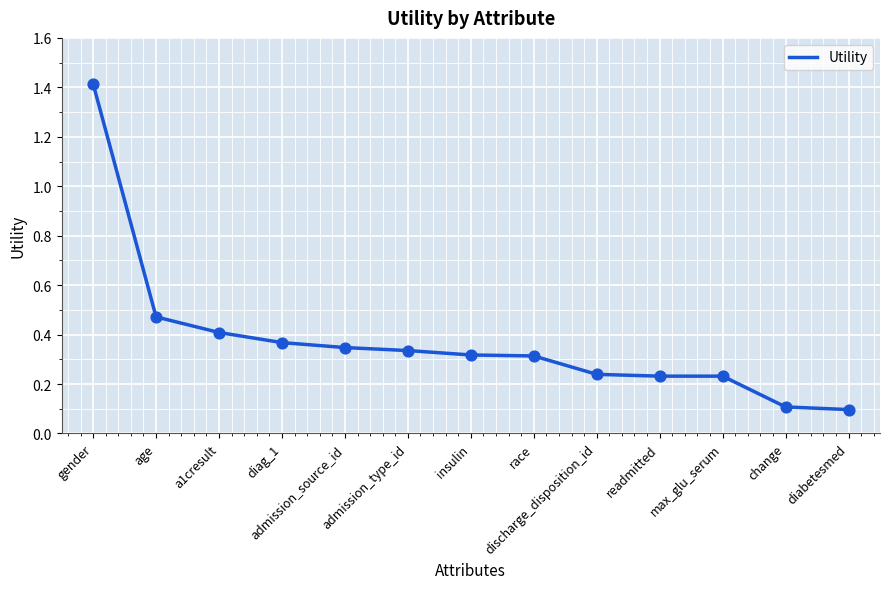

What is the change in value from admission_type_id to readmitted?

-0.1